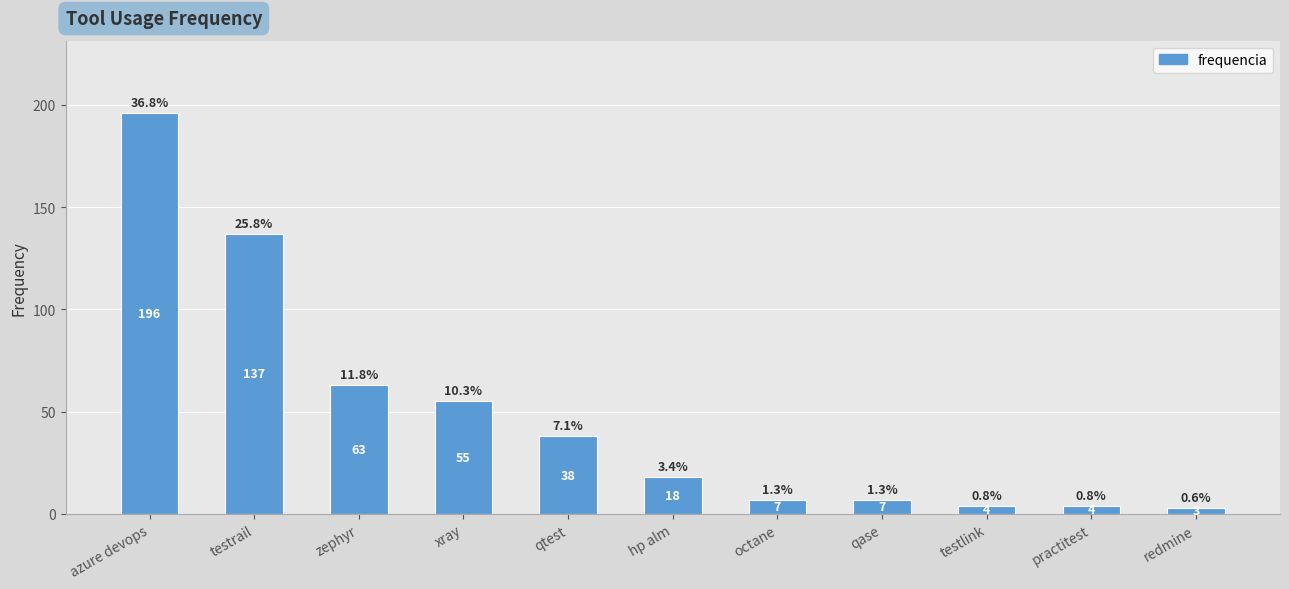

At which category does the chart reach its minimum across all series?

redmine